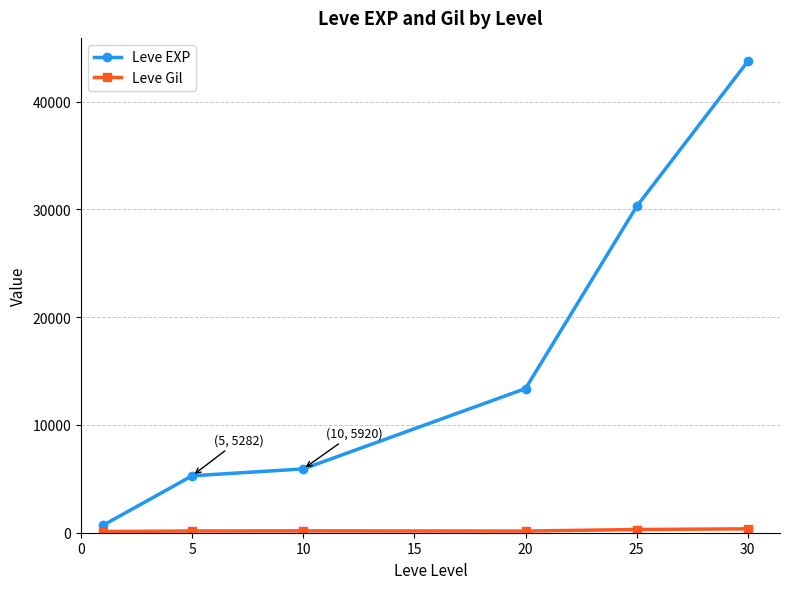

Which series has the largest total across all categories?

Leve EXP